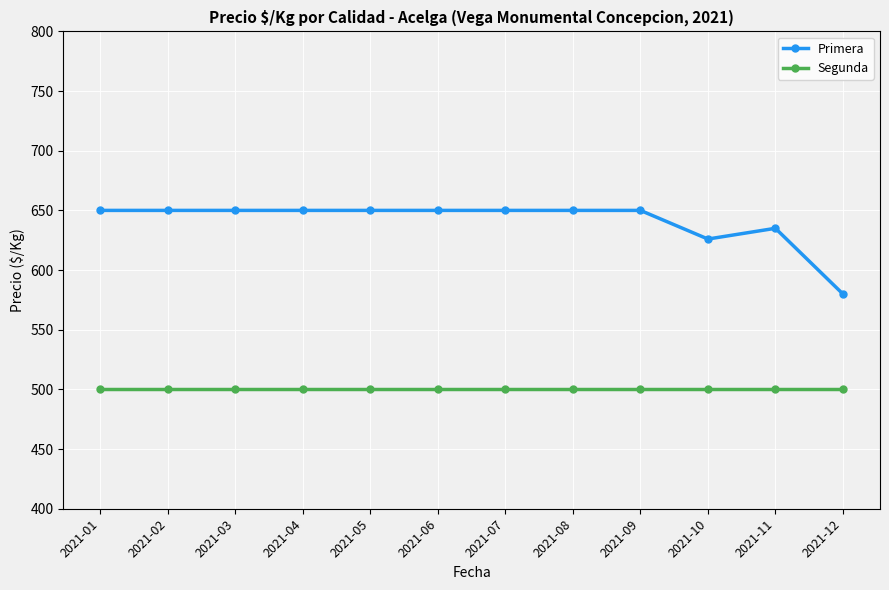

The value of Primera at 2021-03 is 909. True or false?

False